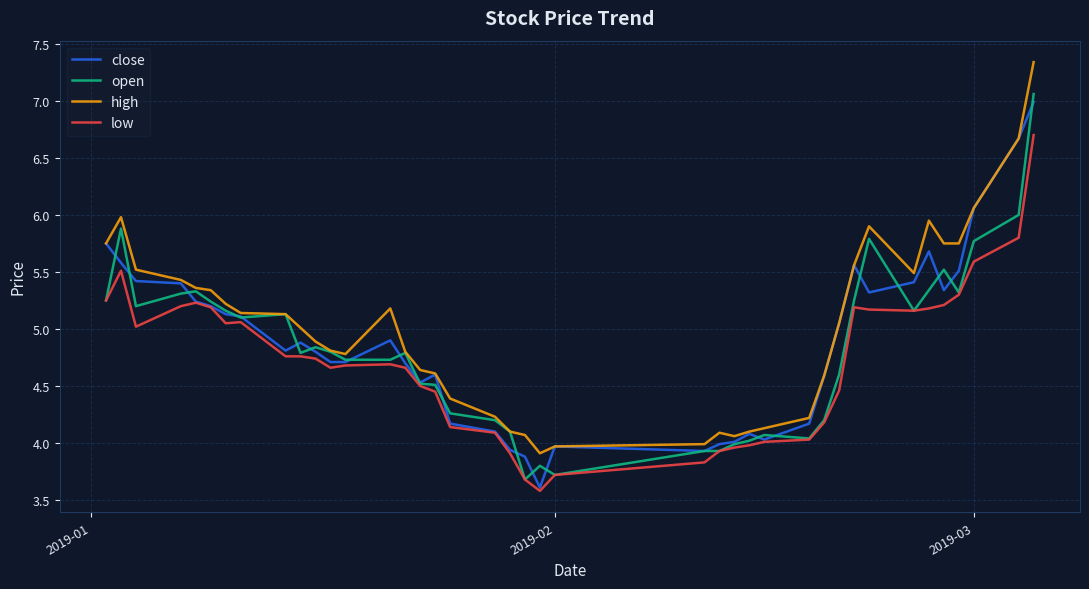

List the series in order of their overall mean, lowest first.

low, open, close, high